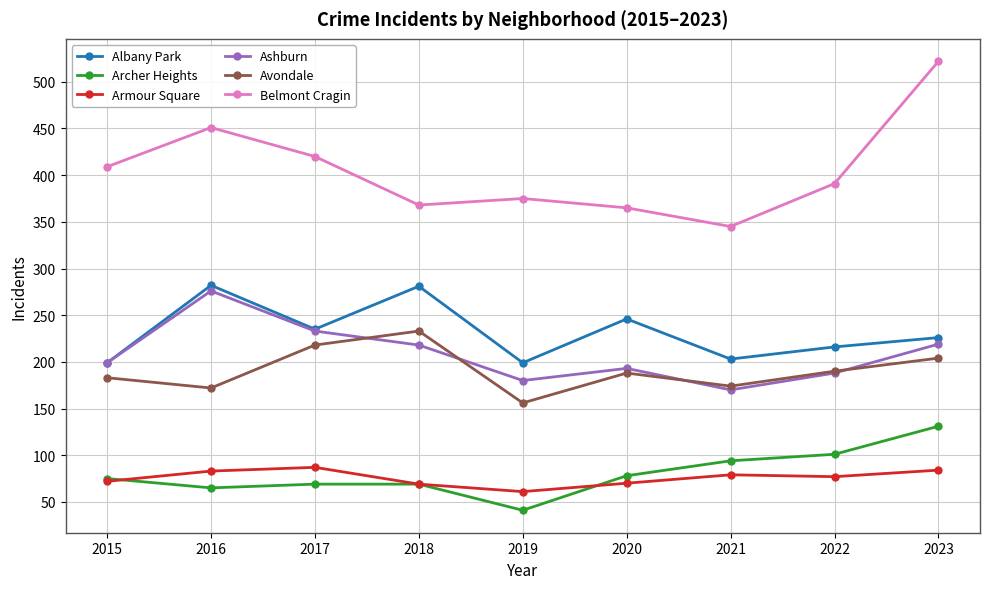

Does the chart have visible grid lines?

Yes